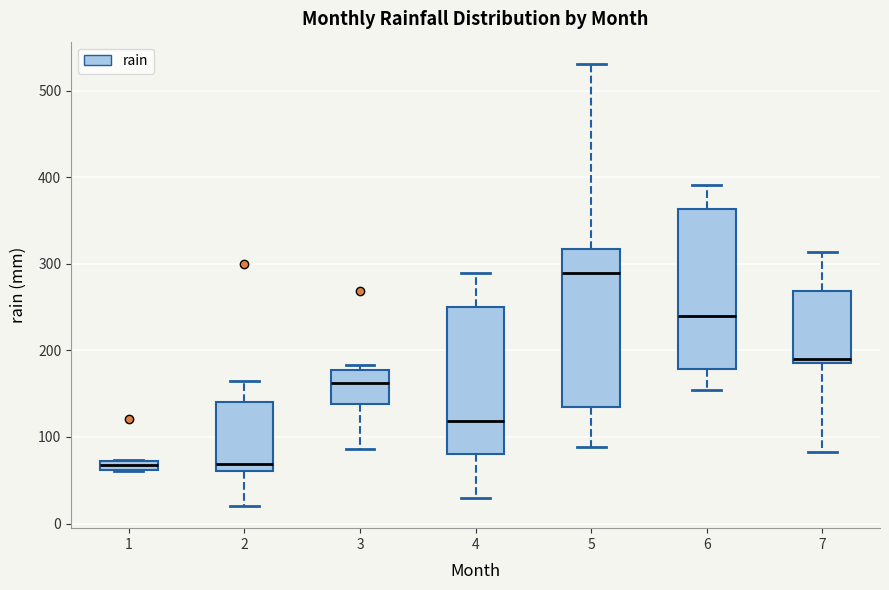

Where is the upper edge of the box at x = 6 on the y-axis? The values are not printed on the chart, so give them approximately, as read against the axis.

360